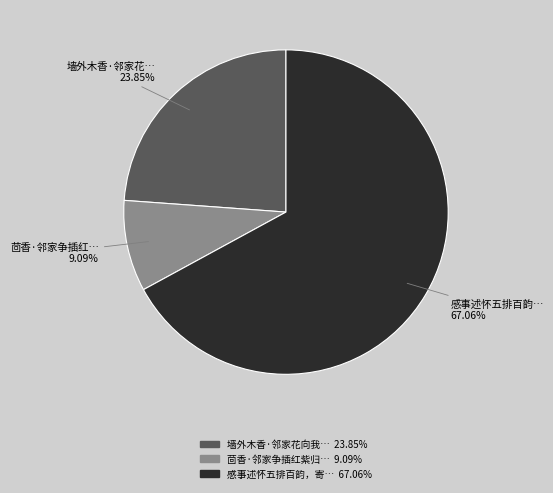

How many slices are in this pie chart?

3